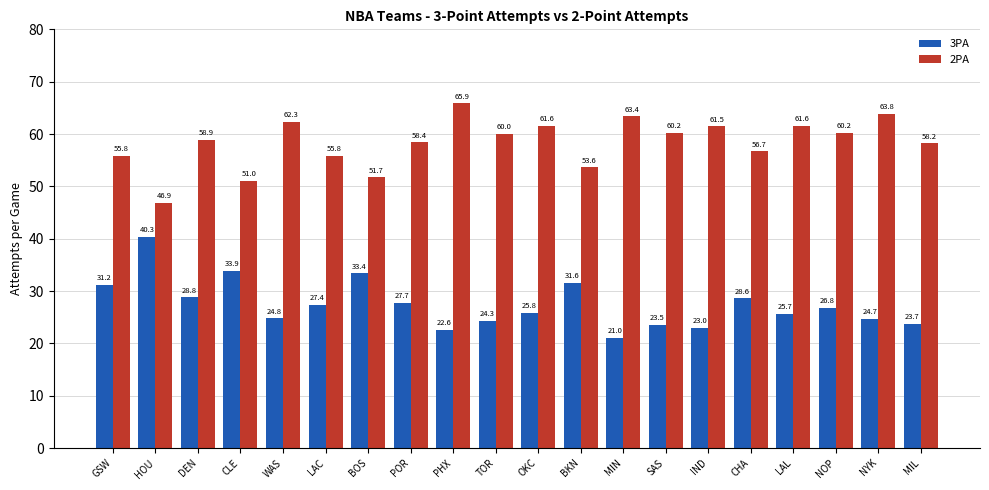

Rank the series by their maximum value, from highest to lowest.

2PA, 3PA